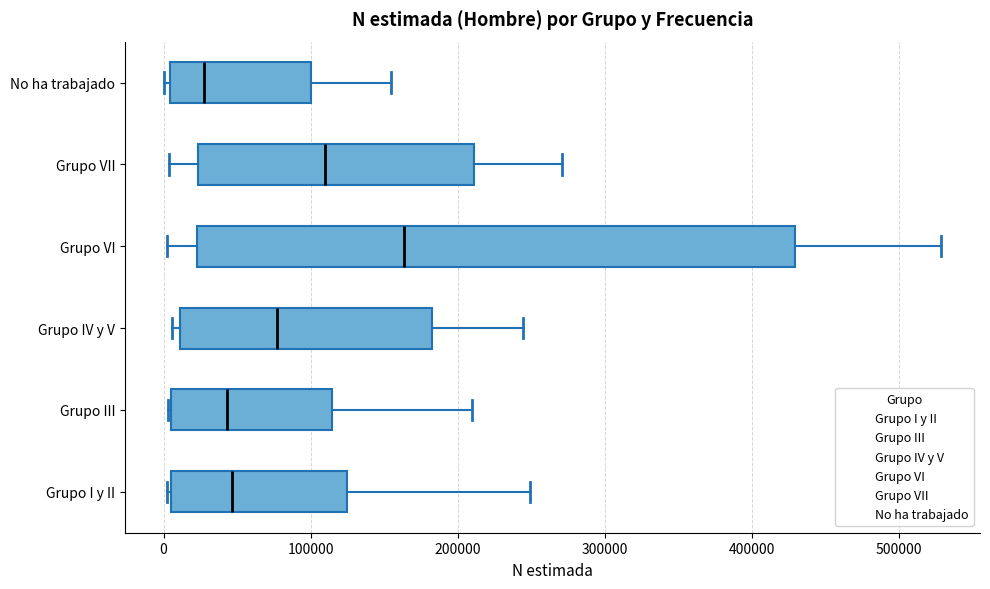

Which box is the widest, from its left edge to its right edge?

Grupo VI